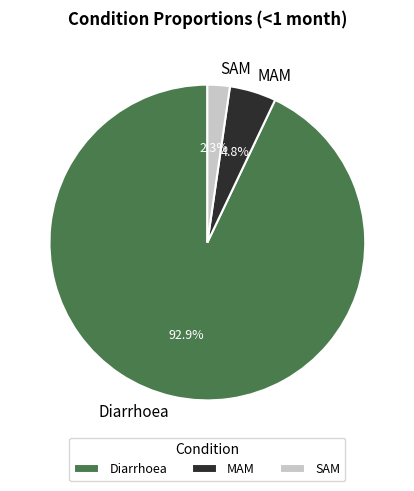

What percentage is the SAM slice, to the nearest percent?

2%